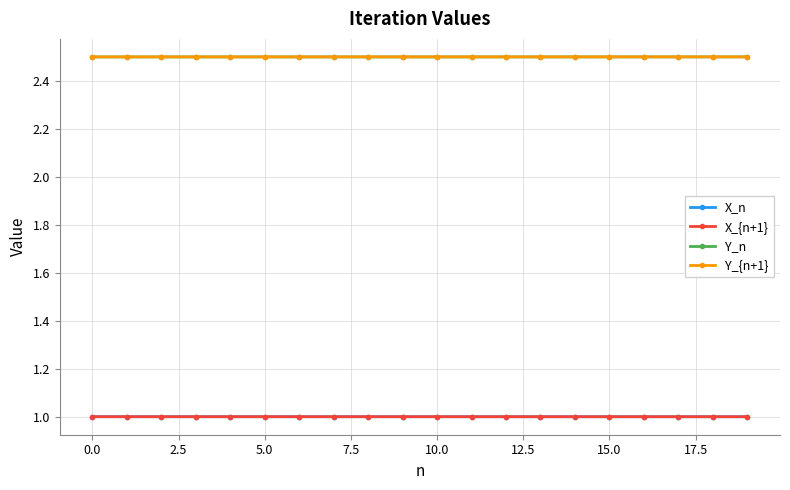

True or false: Y_n and X_{n+1} cross at least once.

False